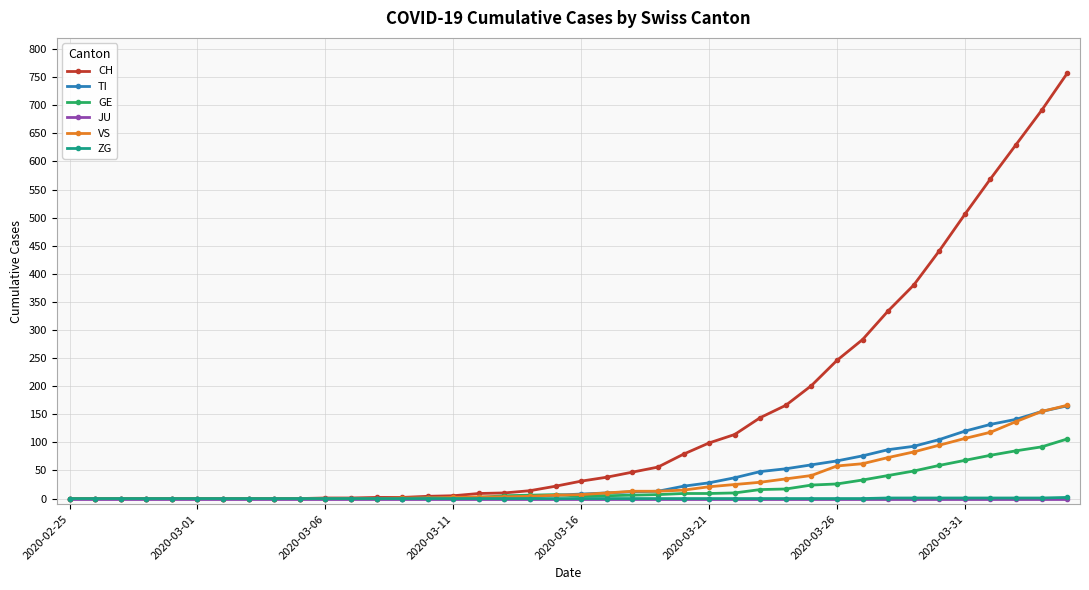

Which series has the widest spread of values?

CH